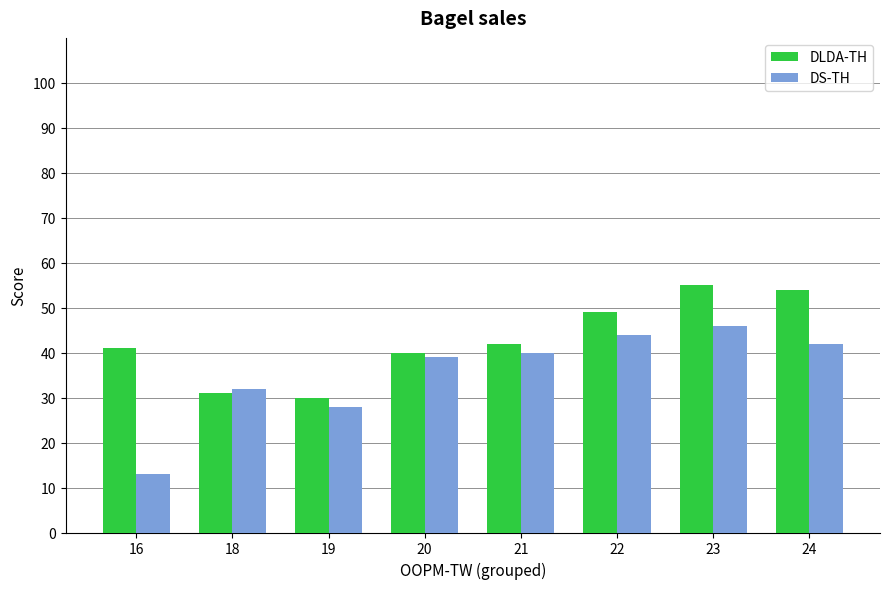

Which series has the largest total across all categories?

DLDA-TH